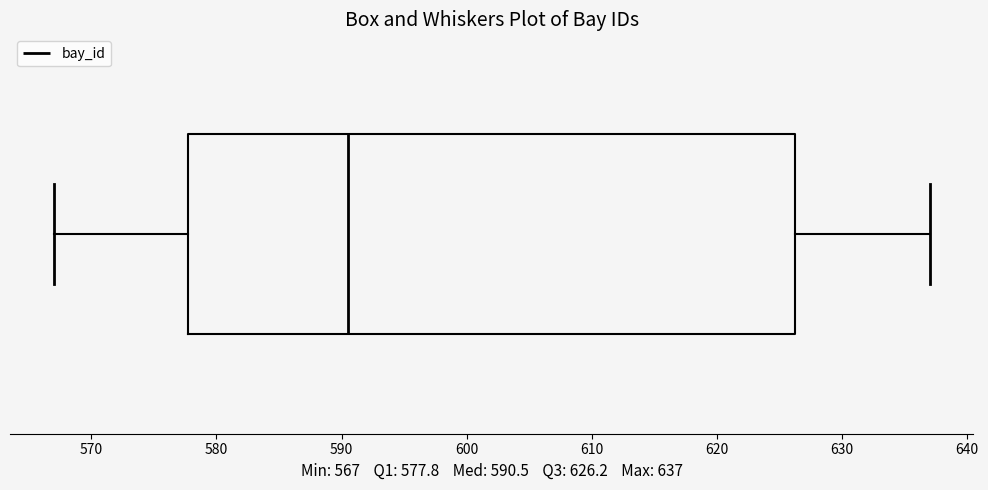

Where does the median line of the box sit on the x-axis? The values are not printed on the chart, so give them approximately, as read against the axis.

591